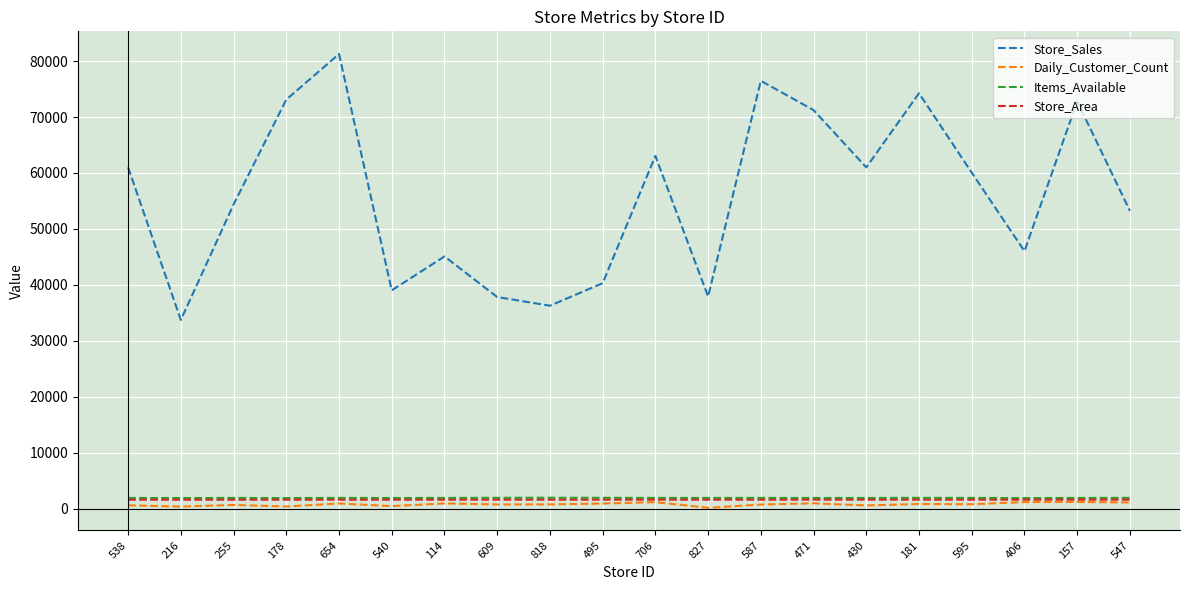

True or false: Items_Available has a value of 1919 at 471.

True